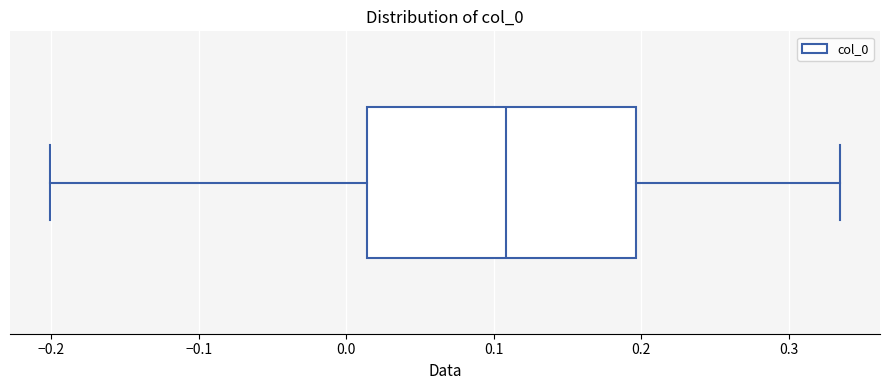

Where is the right edge of the box on the x-axis? The values are not printed on the chart, so give them approximately, as read against the axis.

0.20